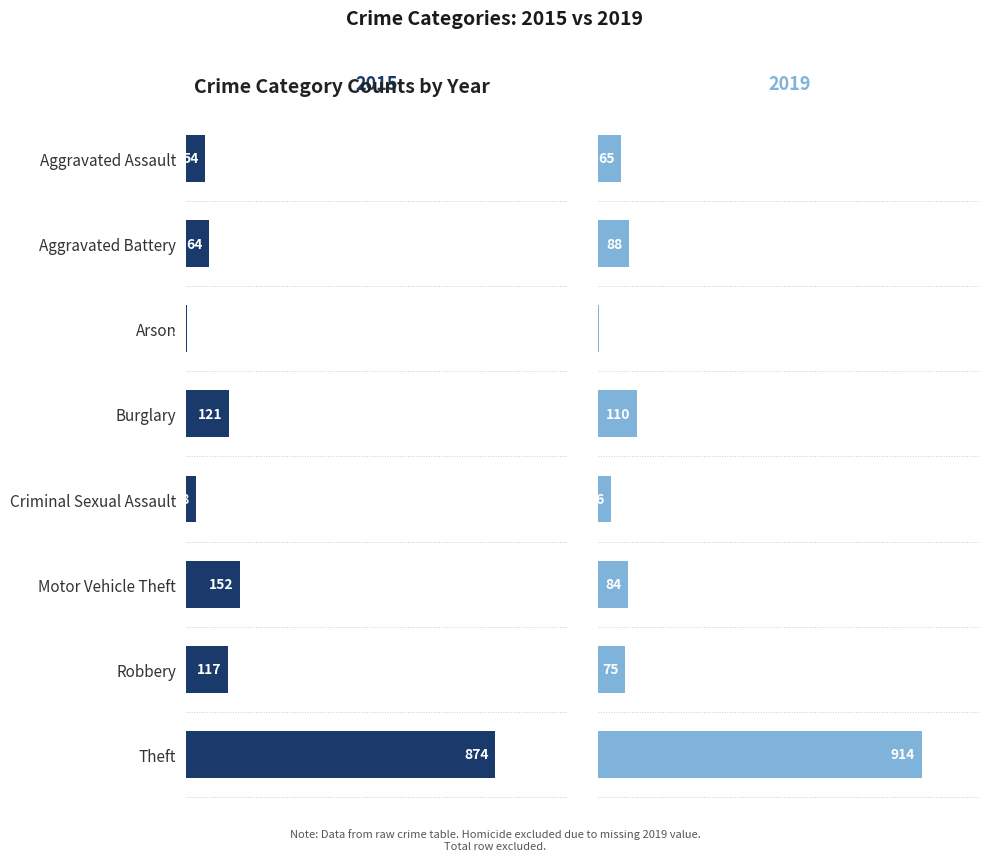

What is the label of the 4th bar from the left?

Burglary